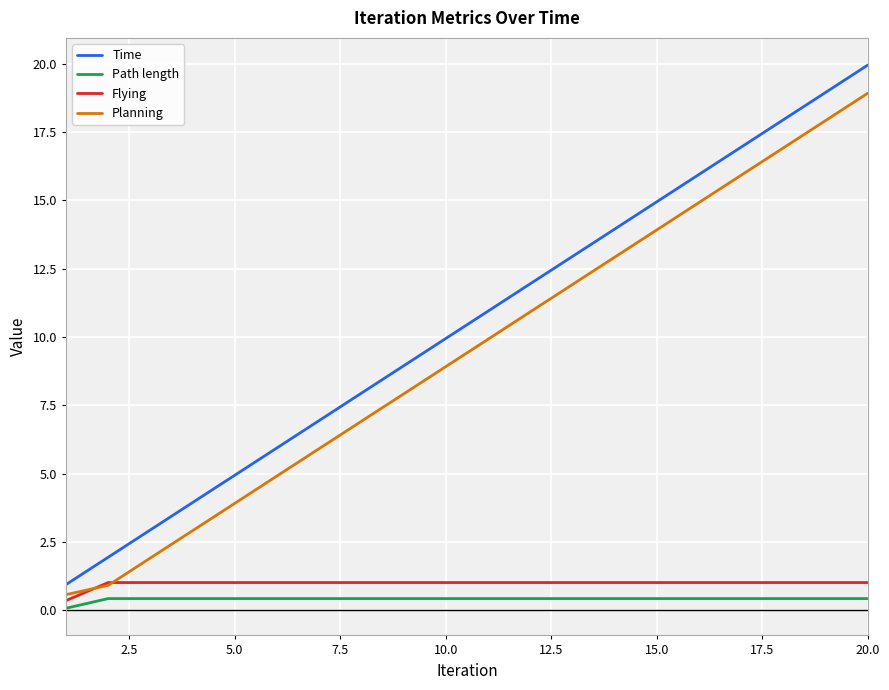

Which series has the largest total across all categories?

Time